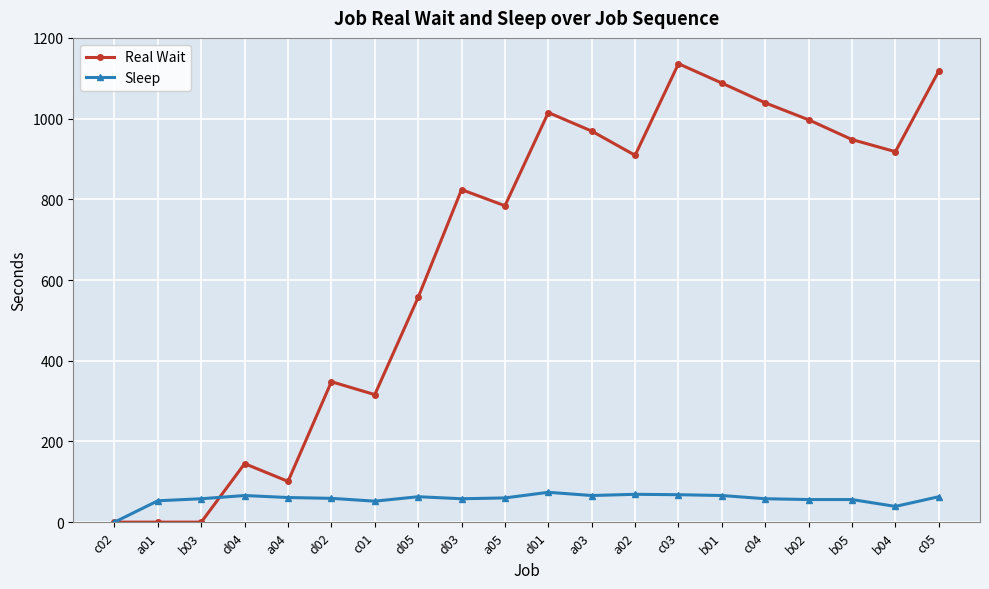

At how many categories does at least one series exceed 572?

12